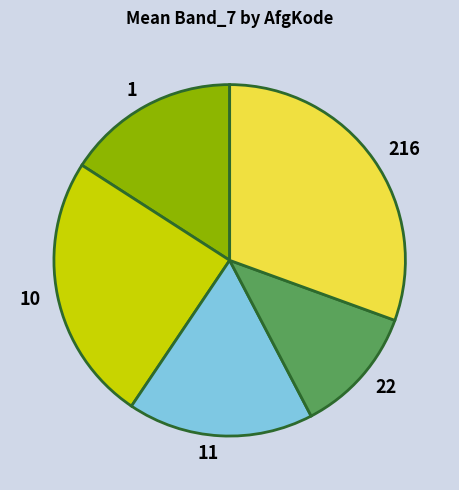

Approximately how many times larger is the value at 11 compared to 22?

1.5